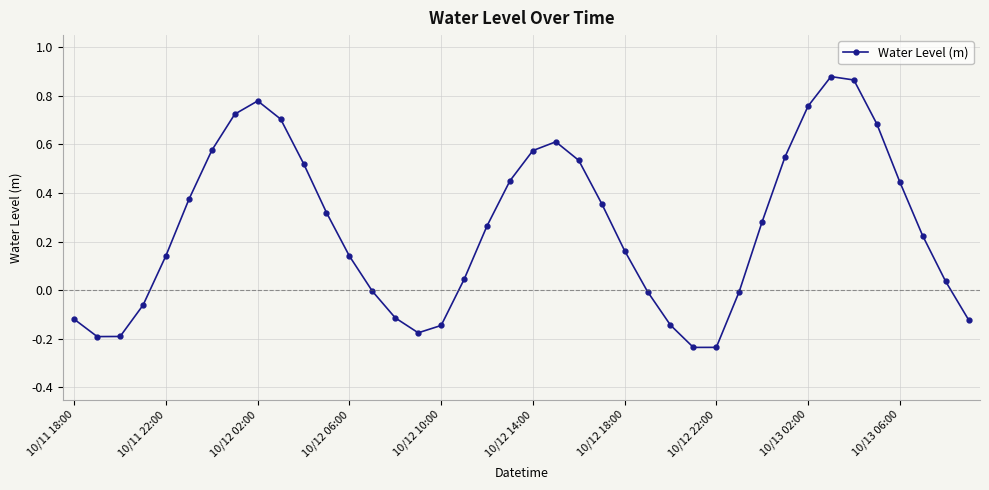

How many interior local peaks (higher than both neighbors) does the data have?

3